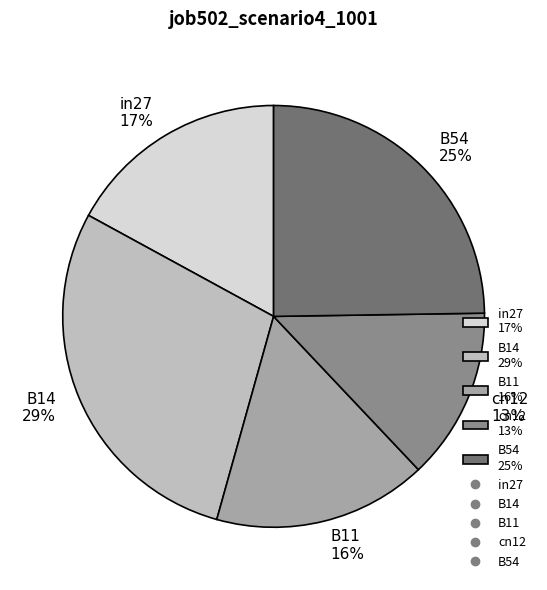

Combined, do B14 and cn12 account for over 50%?

No